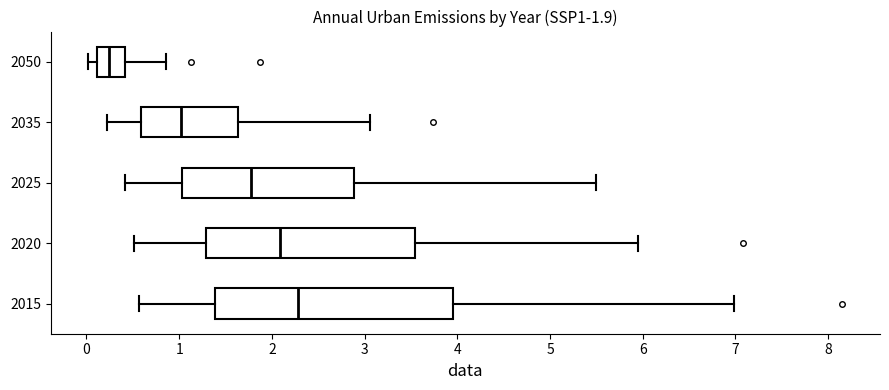

Which box has the furthest to the left median line?

2050